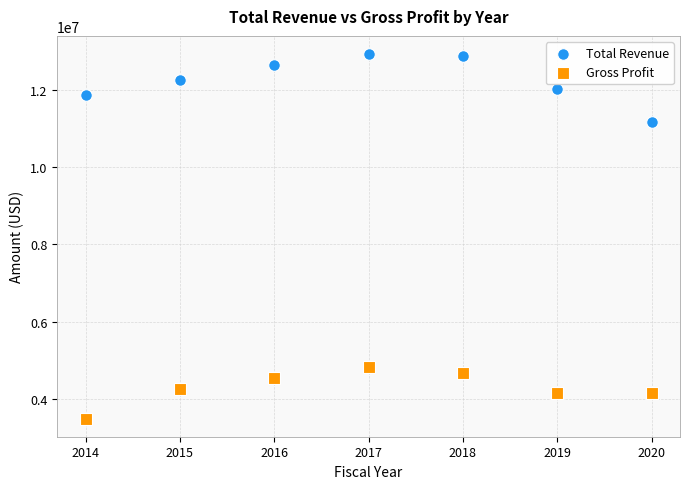

Which series has the largest Y range (max minus min)?

Total Revenue